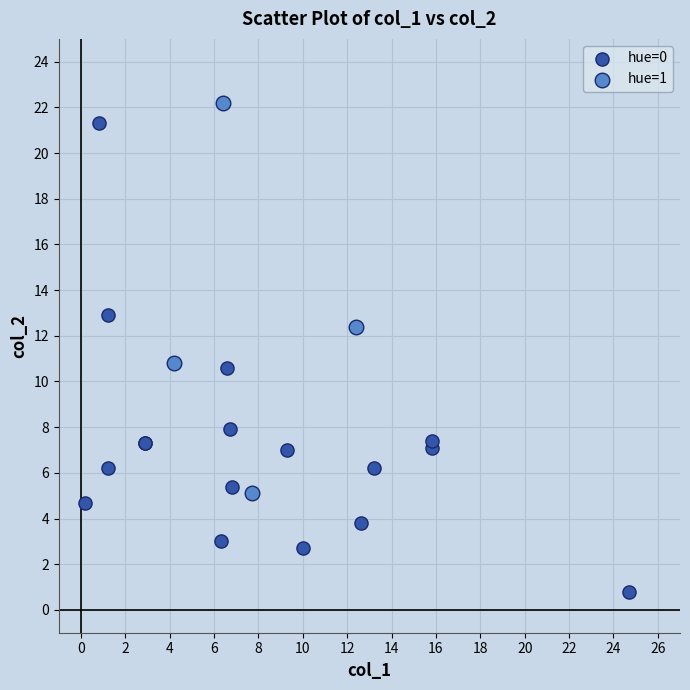

Which series has the largest Y range (max minus min)?

hue=0